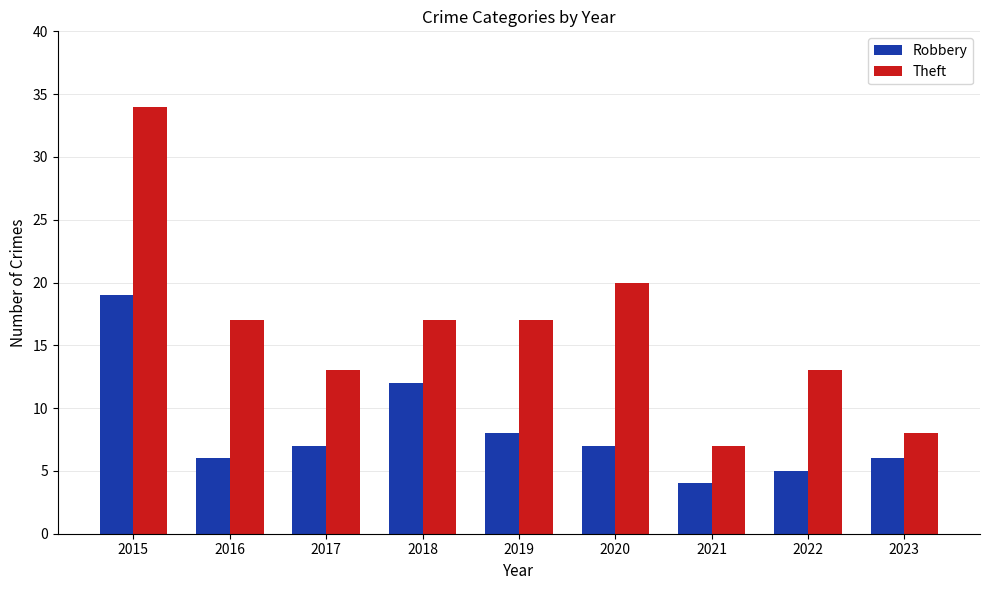

What is the difference between the maximum and minimum values in the Robbery series?

15